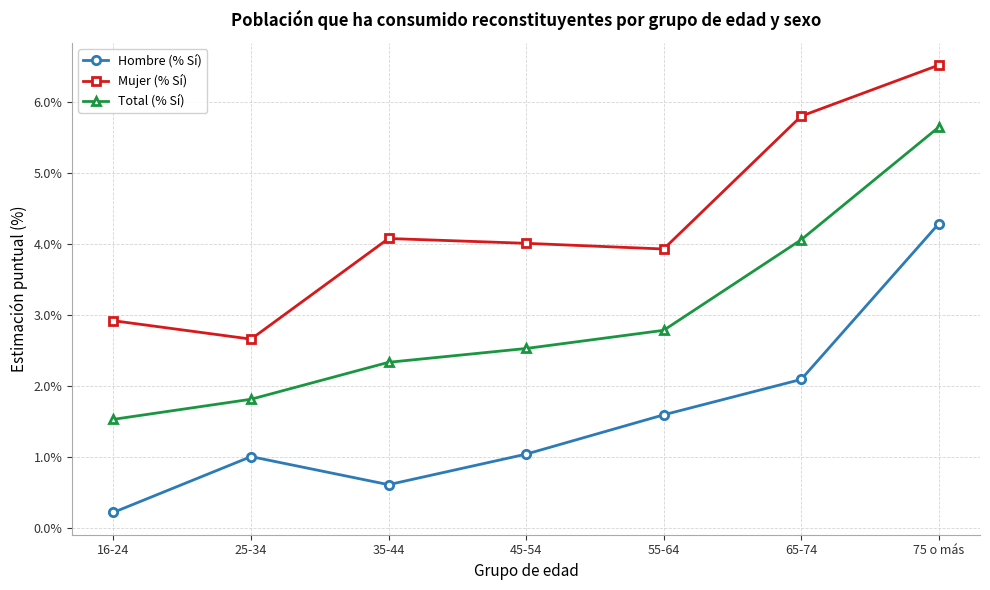

What is the maximum value for Total (% Sí)?

5.6